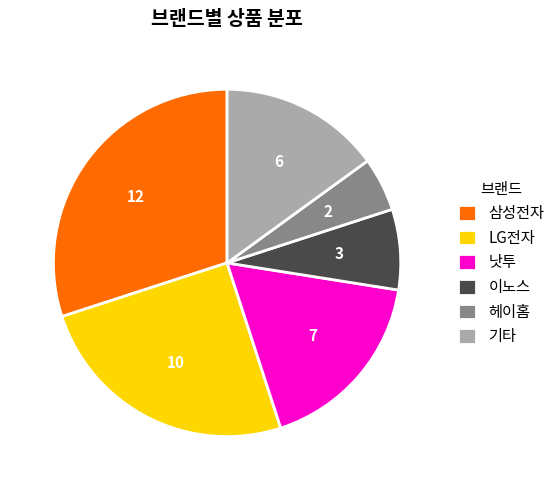

What is the ratio of the value at 헤이홈 to the value at 낫투?

0.3